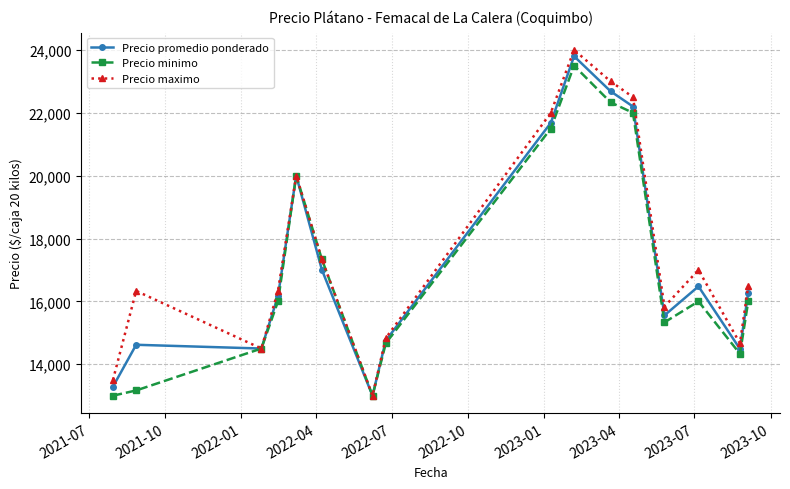

Rank the series by their maximum value, from lowest to highest.

Precio minimo, Precio promedio ponderado, Precio maximo